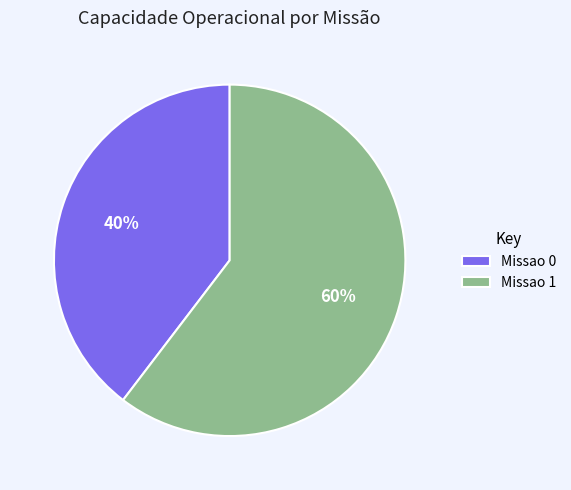

Do Missao 0 and Missao 1 together represent more than half of the pie?

Yes